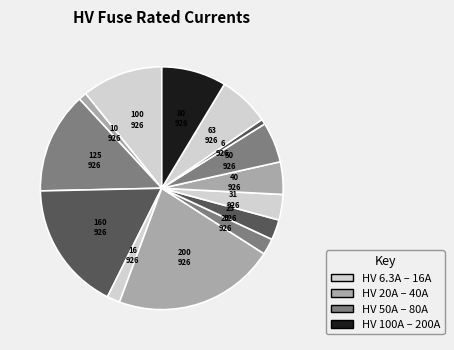

How many slices are in this pie chart?

14